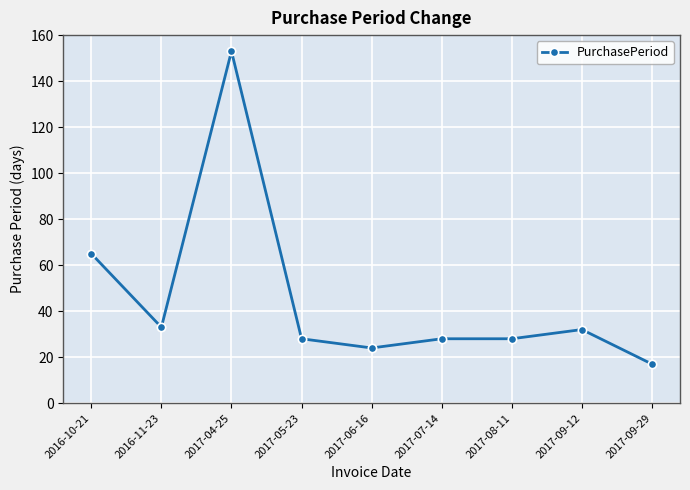

What is the smallest value displayed?

17